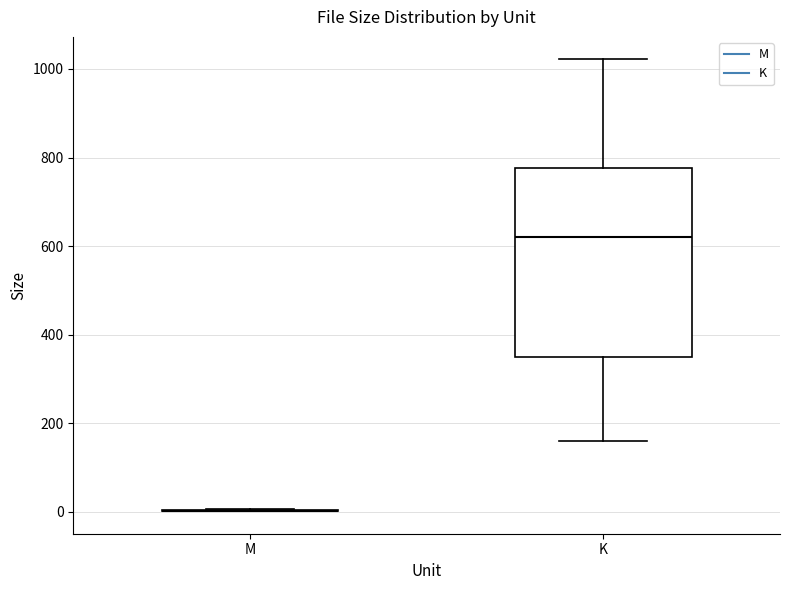

Reading left to right, read every box against the y-axis: the position of its median line, the range the box covers, and the ends of its whiskers. The values are not printed on the chart, so give them approximately, as read against the axis.

M: box collapsed to a line at 0, whiskers 0 to 0
K: median 620, box 360 to 780, whiskers 160 to 1020